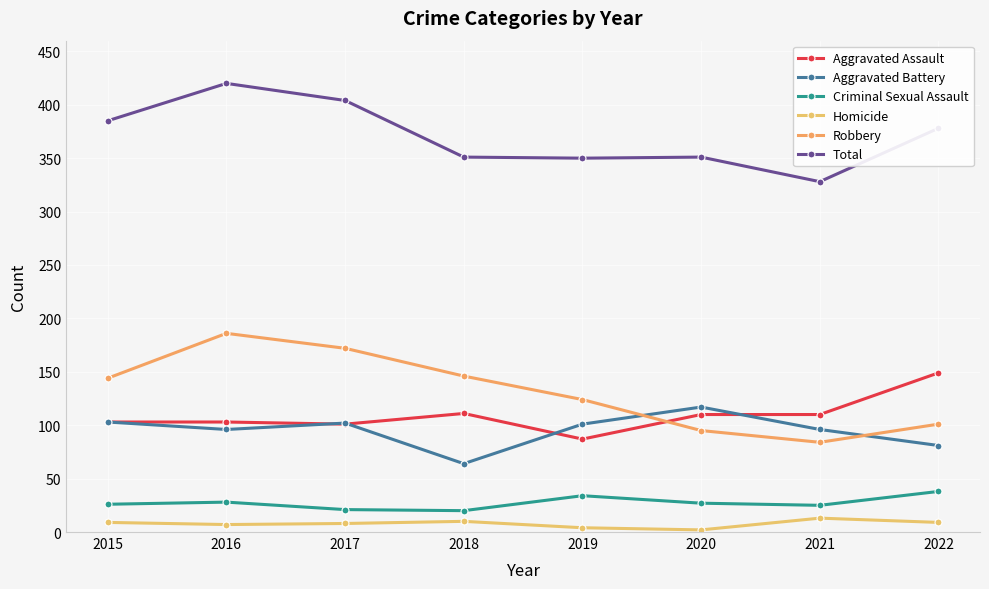

How many lines are shown in the chart?

6